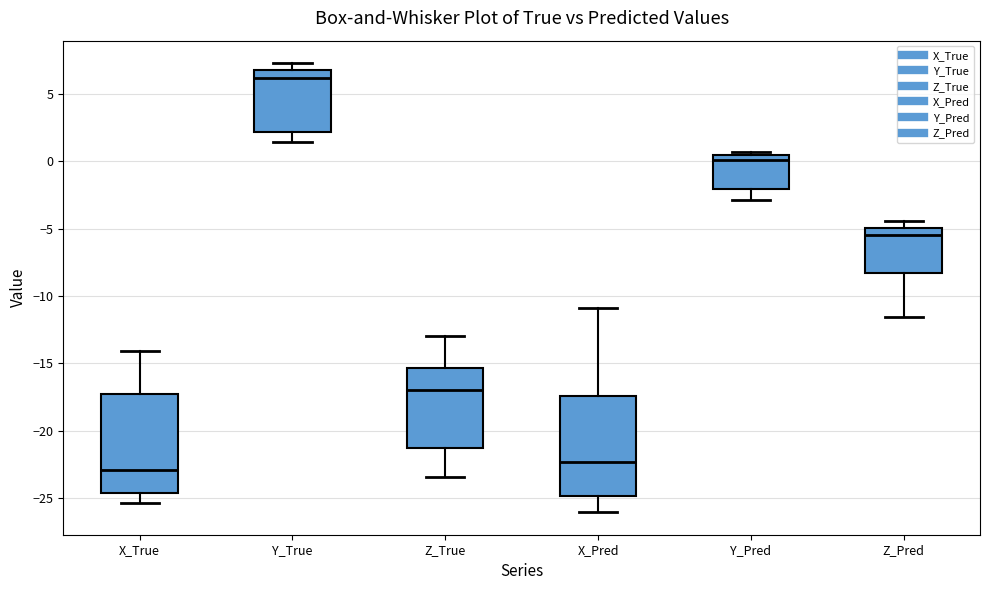

Reading left to right, transcribe this box plot: for each box, give where its median line is, the range the box spans, and where its two whiskers end, as read against the y-axis. The values are not printed on the chart, so give them approximately, as read against the axis.

X_True: median -23.0, box -24.5 to -17.5, whiskers -25.5 to -14.0
Y_True: median 6.0, box 2.0 to 7.0, whiskers 1.5 to 7.5
Z_True: median -17.0, box -21.5 to -15.5, whiskers -23.5 to -13.0
X_Pred: median -22.5, box -25.0 to -17.5, whiskers -26.0 to -11.0
Y_Pred: median 0.0, box -2.0 to 0.5, whiskers -3.0 to 0.5 (just above the box's upper edge)
Z_Pred: median -5.5, box -8.5 to -5.0, whiskers -11.5 to -4.5